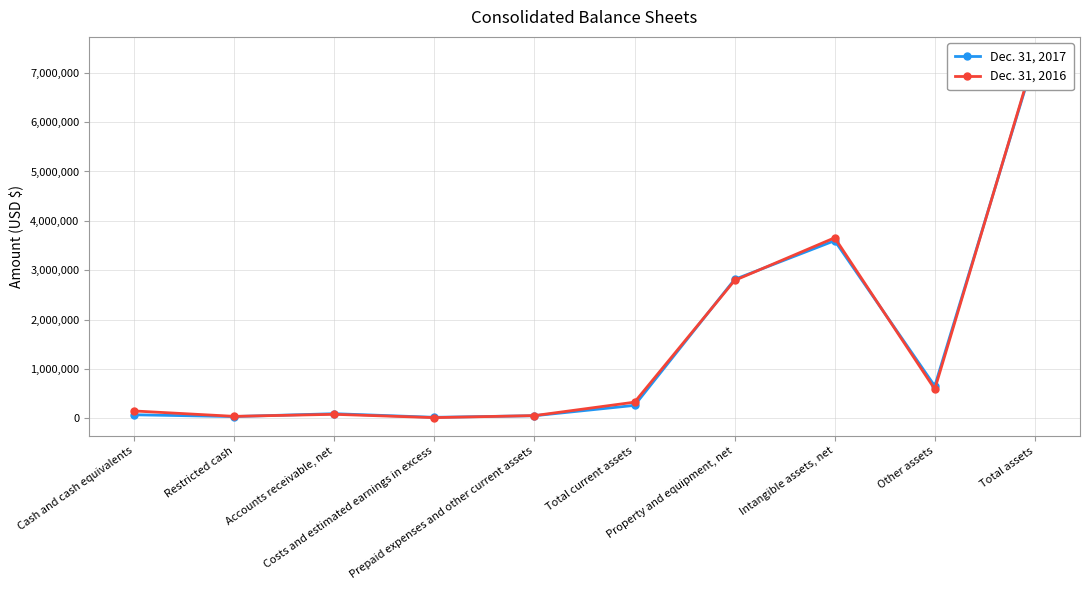

Which series ends up on top after the final intersection of Dec. 31, 2016 and Dec. 31, 2017?

Dec. 31, 2016